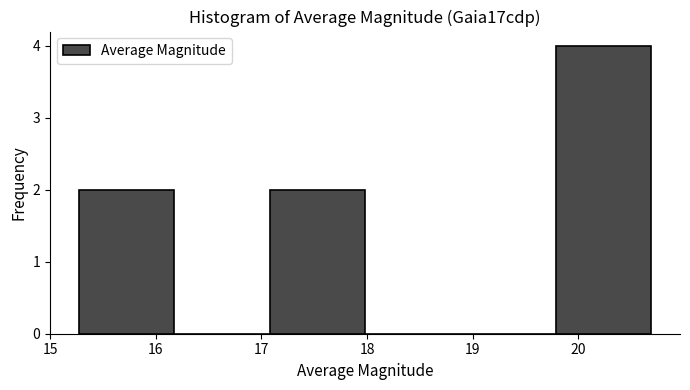

Reading left to right, transcribe this chart: for each bar, give the range it covers on the x-axis and its height. Neither the bar edges nor the heights are printed on the chart, so give them approximately, as read against the axes.

15.3 to 16.2: 2
16.2 to 17.1: 0
17.1 to 18.0: 2
18.0 to 18.9: 0
18.9 to 19.8: 0
19.8 to 20.7: 4